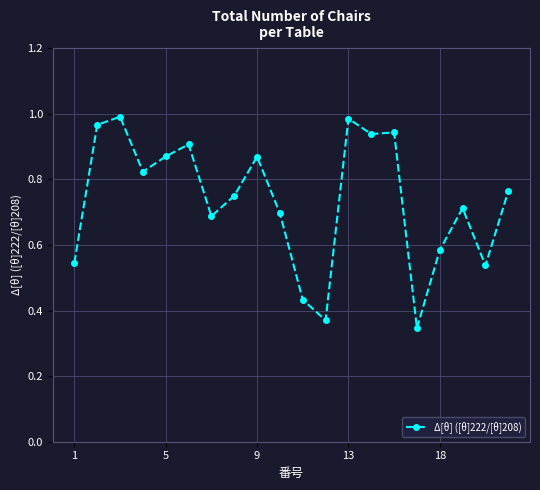

Count the number of data series in this chart.

1